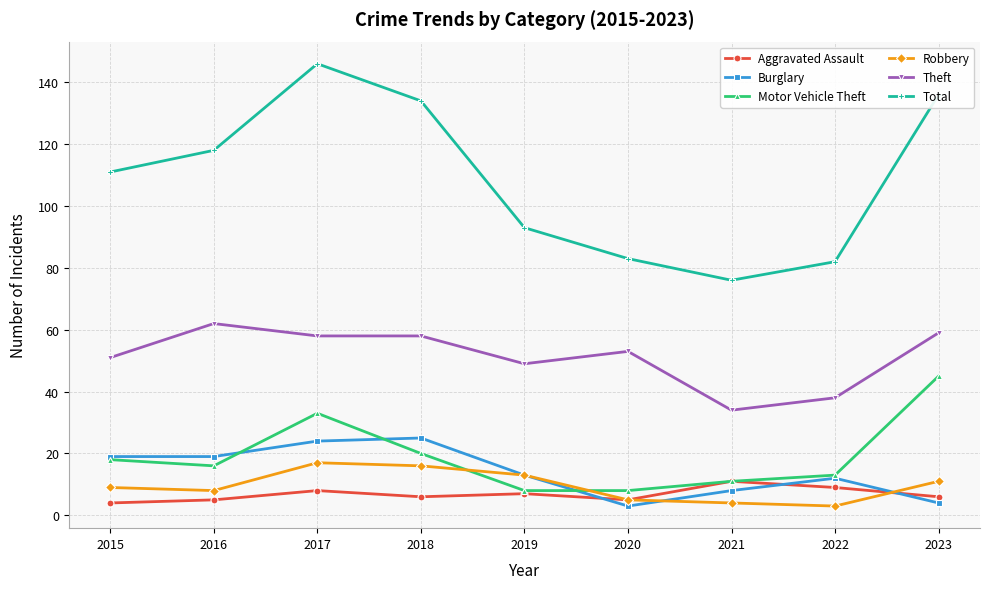

In Total, how many points are higher than both neighbors (excluding endpoints)?

1